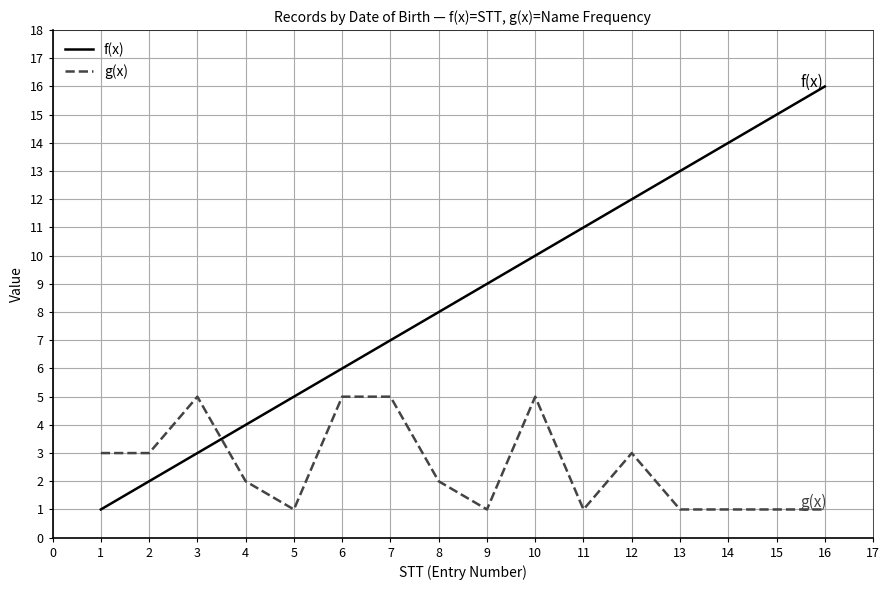

What is the spread (max minus min) of values at 10?

5